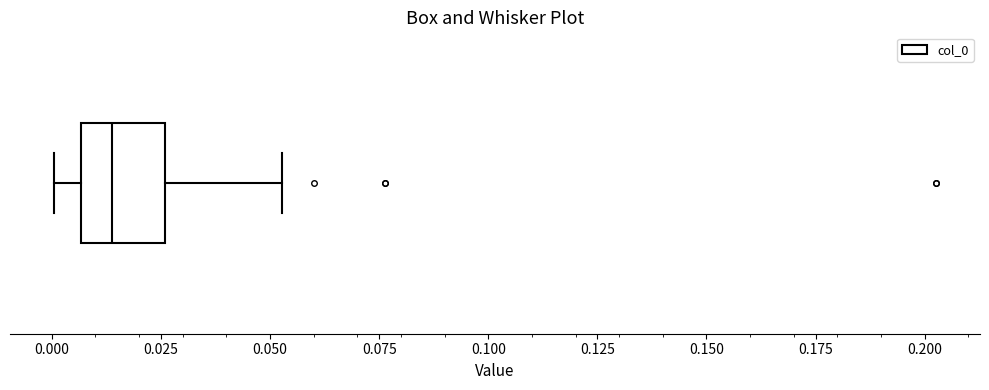

Read this box plot against the x-axis: the position of the median line, the range covered by the box, and the ends of both whiskers. The values are not printed on the chart, so give them approximately, as read against the axis.

median 0.015, box 0.005 to 0.025, whiskers 0.000 to 0.055